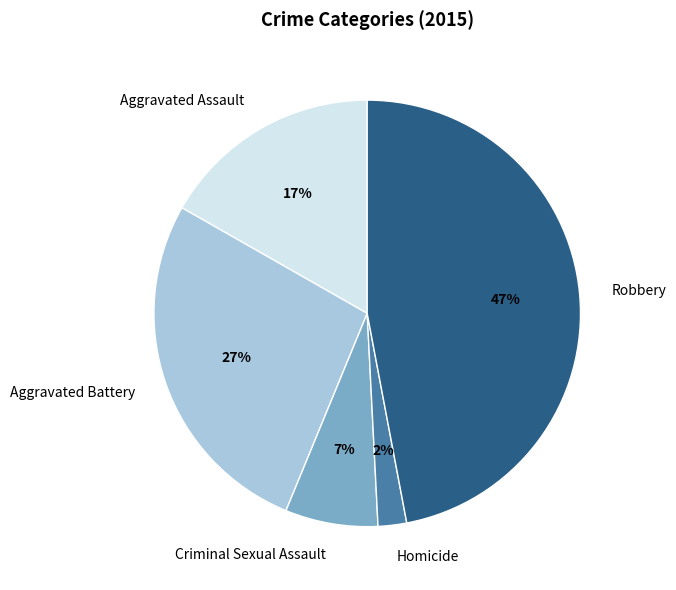

Which has a higher value, Criminal Sexual Assault or Aggravated Battery?

Aggravated Battery